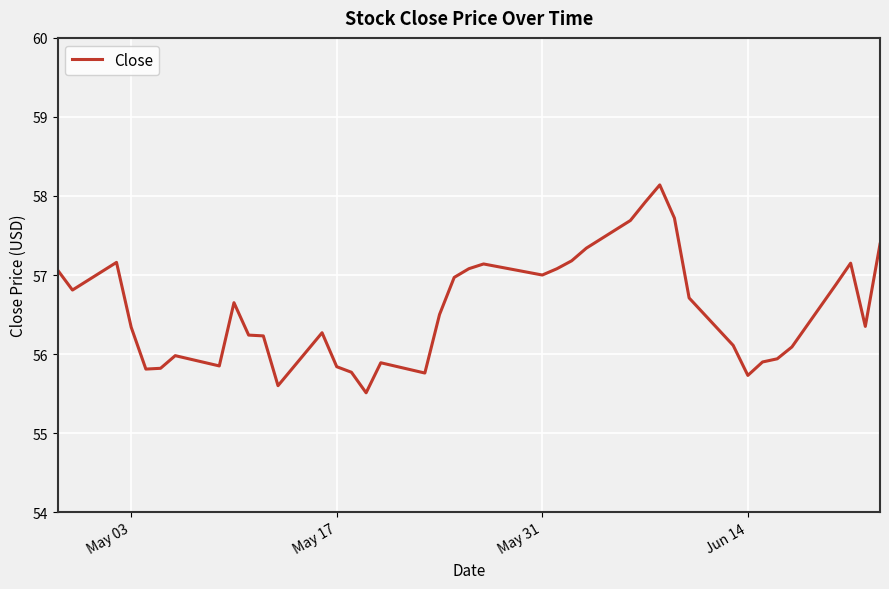

What is the sum of all values?

2262.6